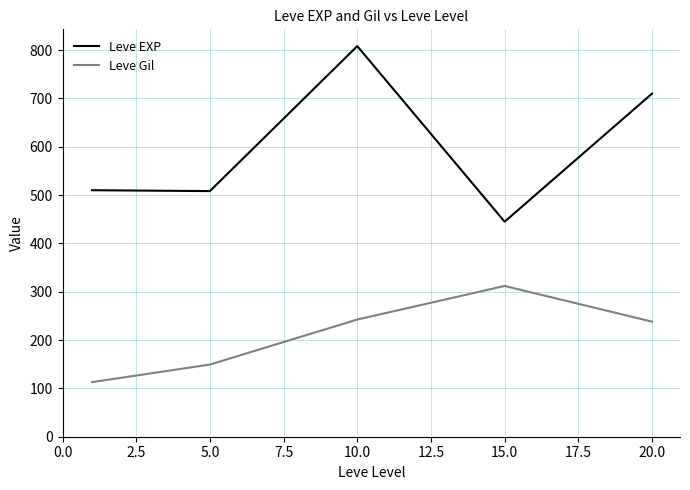

How many lines are shown in the chart?

2